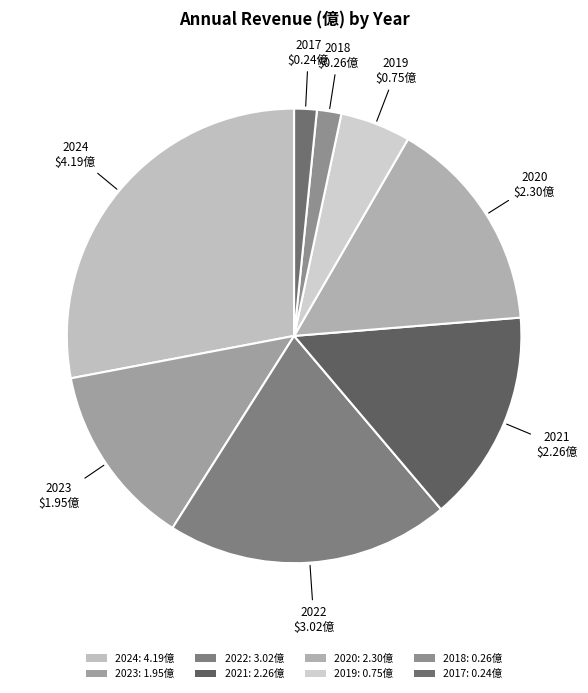

Approximately how many times larger is the value at 2022 compared to 2023?

1.5